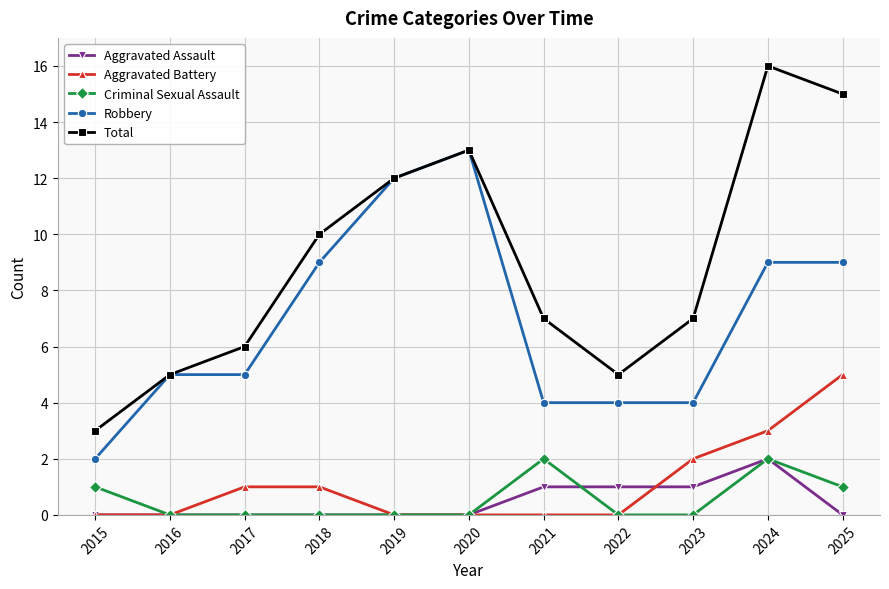

What is the greatest value displayed?

16